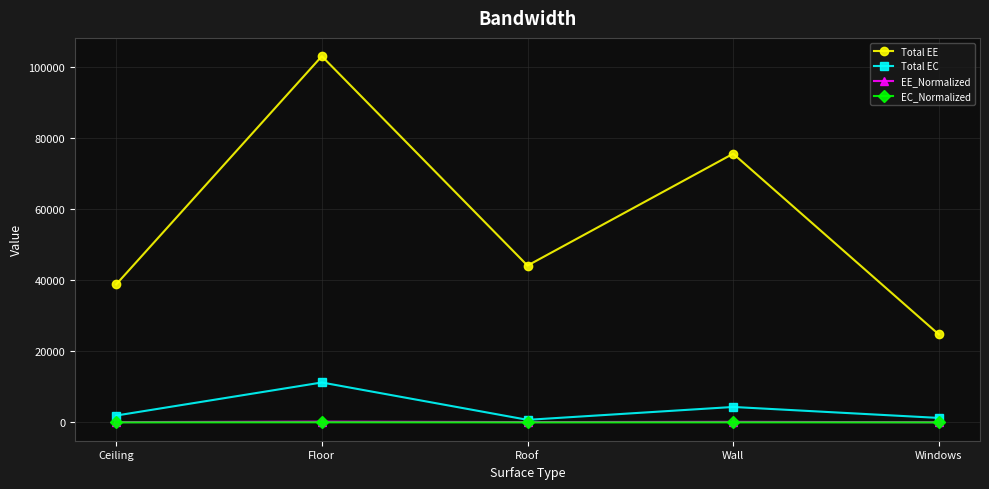

At which category does Total EE reach its first local peak?

Floor